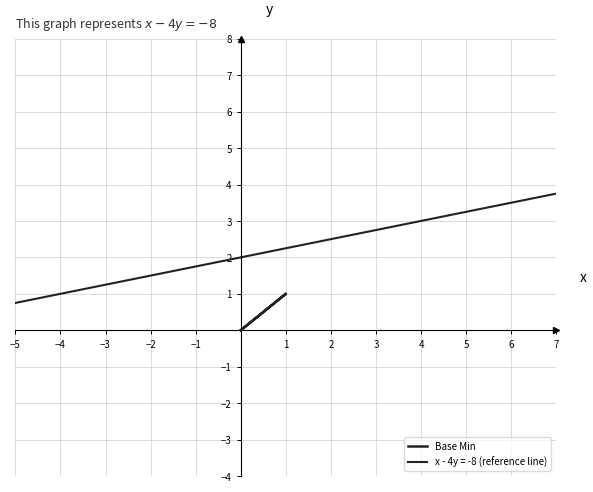

What is the difference between the values at −2 and −3?

1